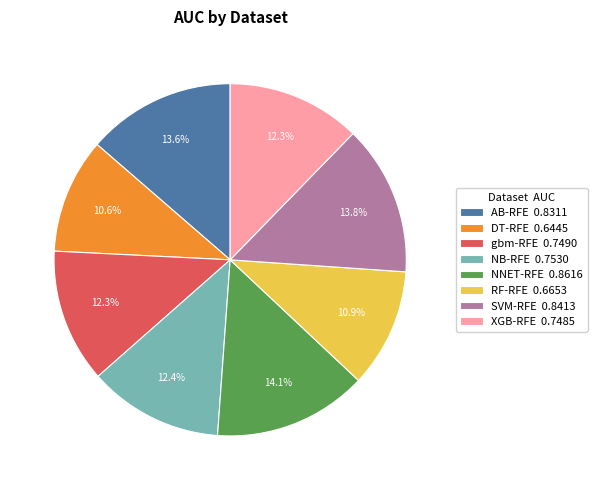

To the nearest percent, what percentage of the pie is AB-RFE?

14%